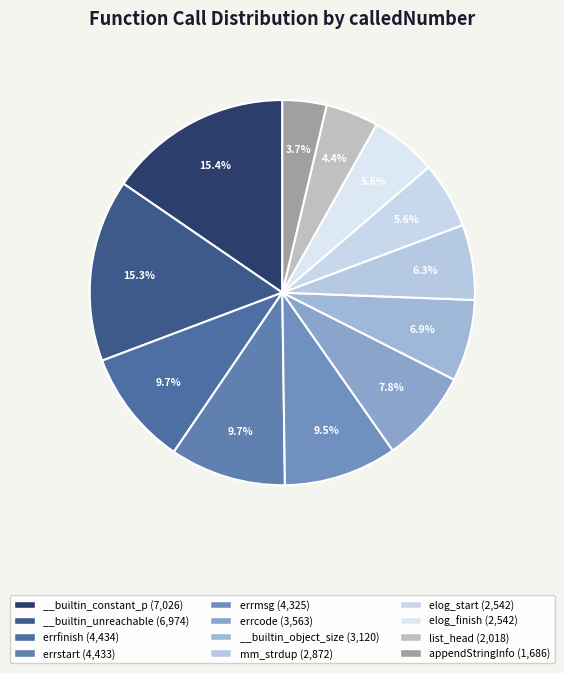

What percentage is NOT represented by __builtin_unreachable?

84.7%